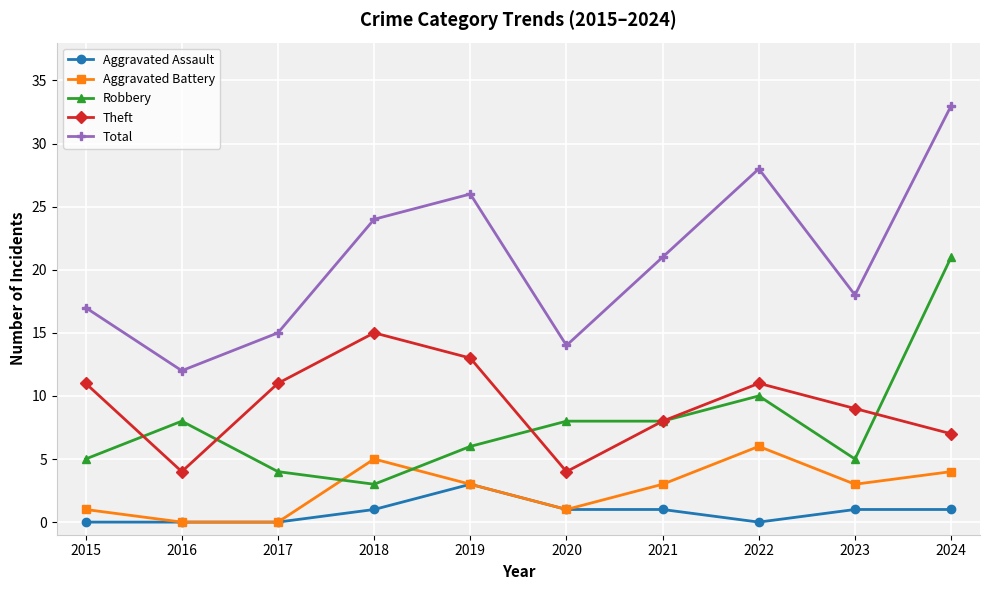

What is the highest value of the Robbery series?

21